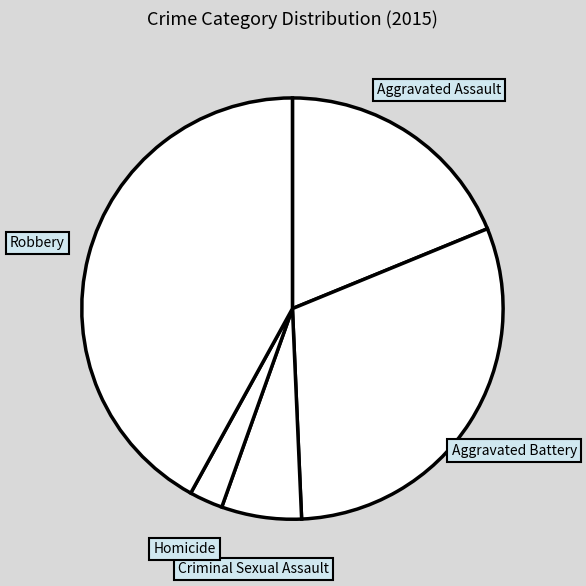

Count the number of slices in the pie.

5